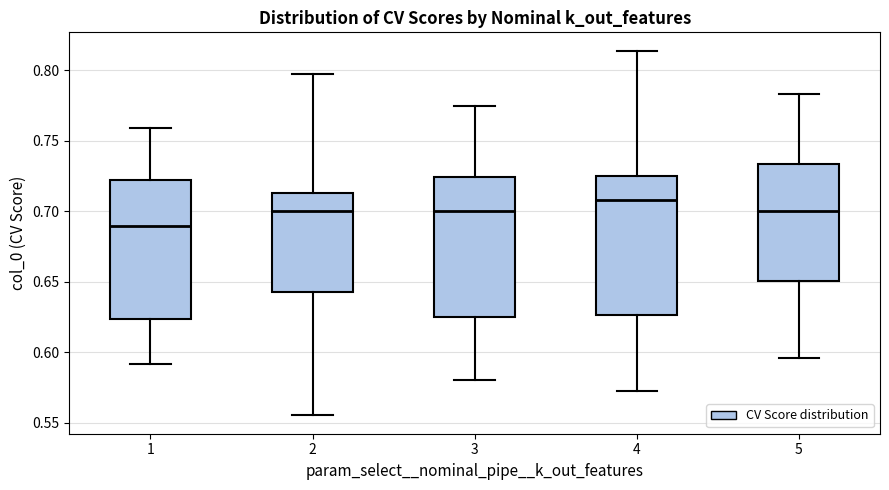

Which box has the lowest median line?

1